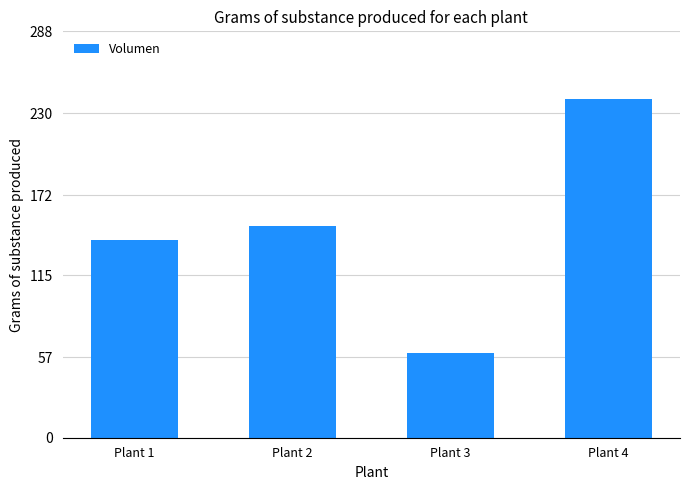

What is the difference between the values at Plant 4 and Plant 2?

90